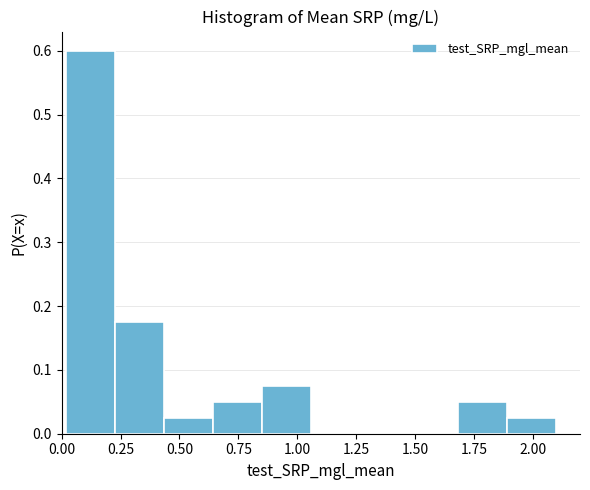

Reading left to right, transcribe this chart: for each bar, give the range it covers on the x-axis and its height. Neither the bar edges nor the heights are printed on the chart, so give them approximately, as read against the axes.

0.00 to 0.25: 0.60
0.25 to 0.45: 0.18
0.45 to 0.65: 0.03
0.65 to 0.85: 0.05
0.85 to 1.05: 0.08
1.05 to 1.25: 0
1.25 to 1.45: 0
1.45 to 1.70: 0
1.70 to 1.90: 0.05
1.90 to 2.10: 0.03